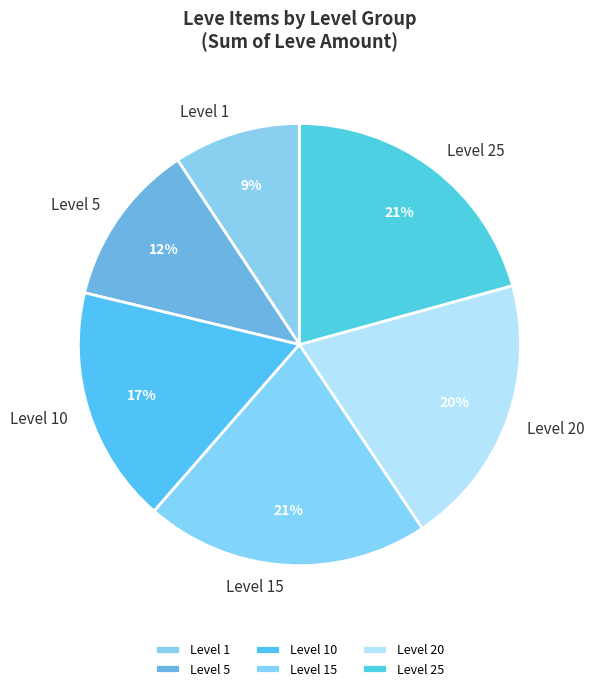

What is the smallest slice in the pie chart?

Level 1